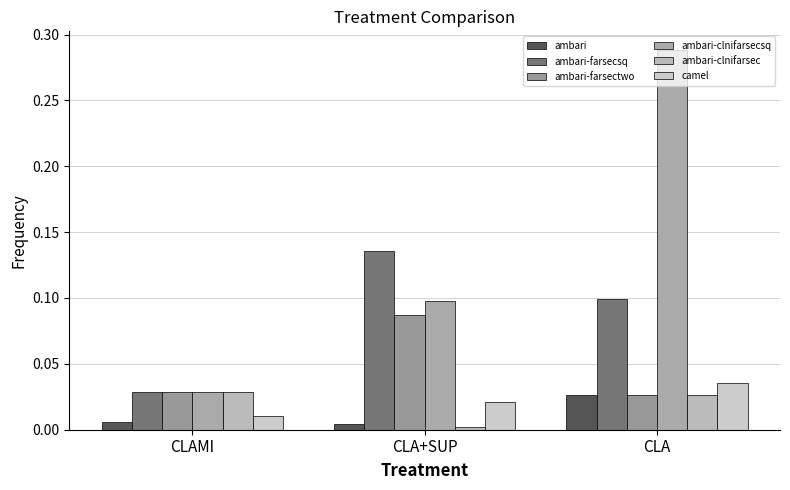

Which category has the highest value across all series?

CLA